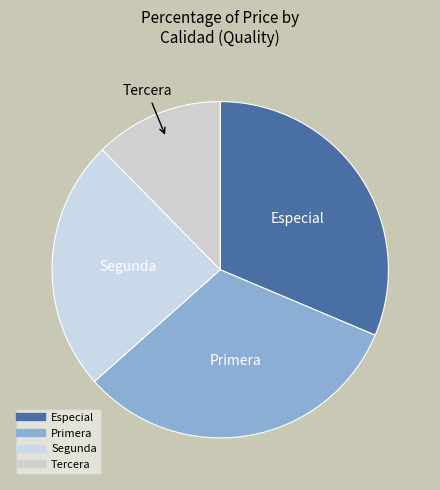

Which slice is the smallest?

Tercera